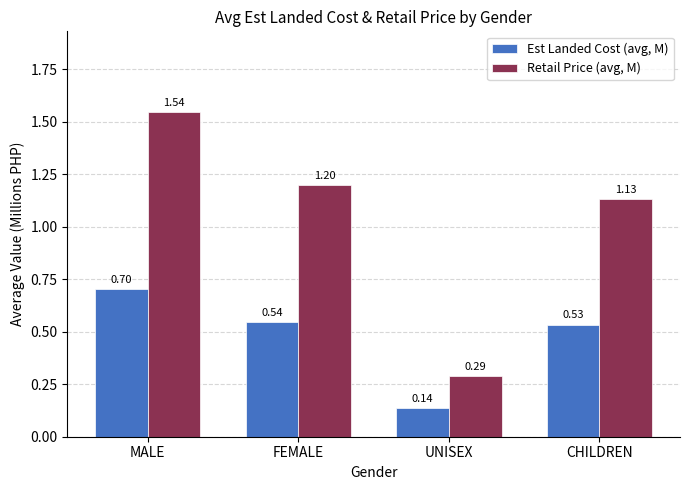

At which label does Retail Price (avg, M) first exceed 1?

MALE